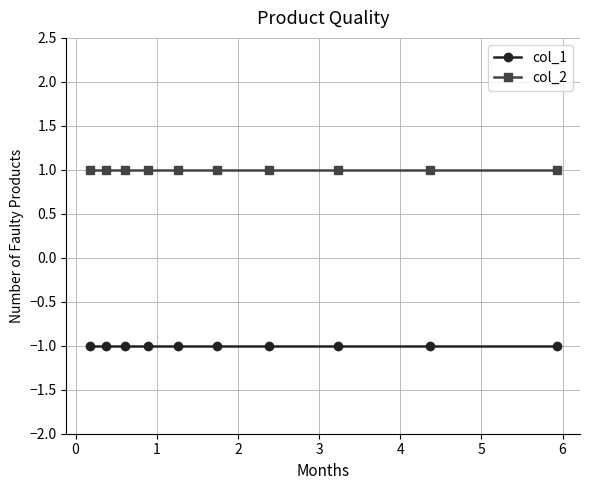

True or false: col_2 and col_1 cross at least once.

False